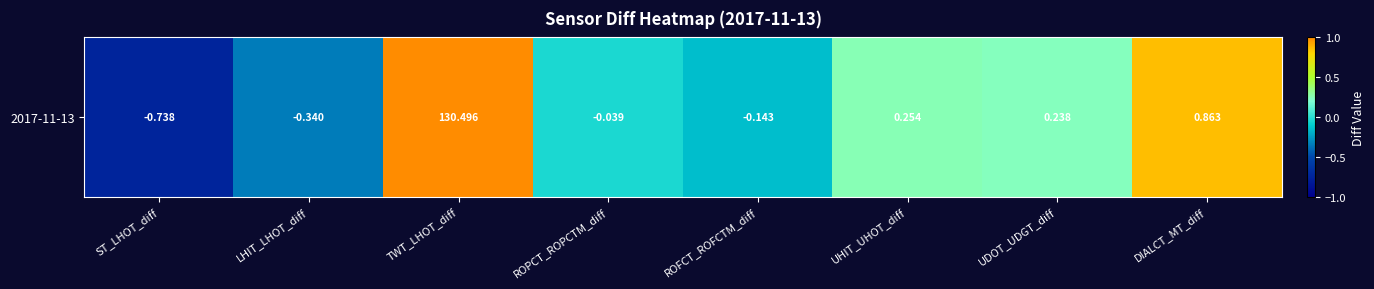

List the labels in order of value, smallest first.

ST_LHOT_diff, LHIT_LHOT_diff, ROFCT_ROFCTM_diff, ROPCT_ROPCTM_diff, UDOT_UDGT_diff, UHIT_UHOT_diff, DIALCT_MT_diff, TWT_LHOT_diff